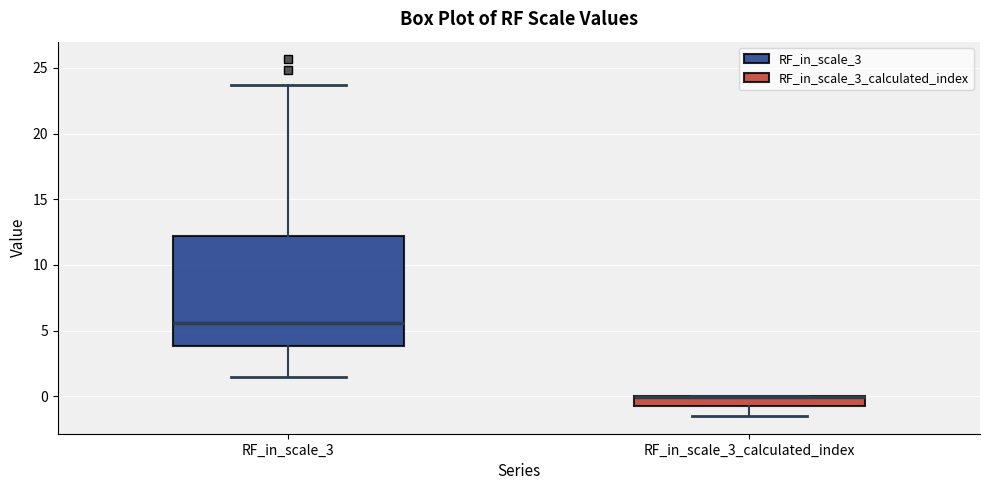

Which box is the tallest, from its lower edge to its upper edge?

RF_in_scale_3